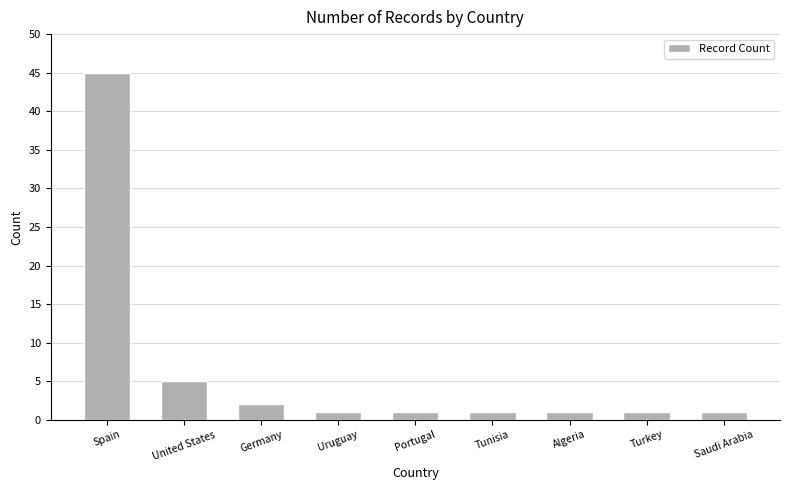

The value at United States is 8. True or false?

False